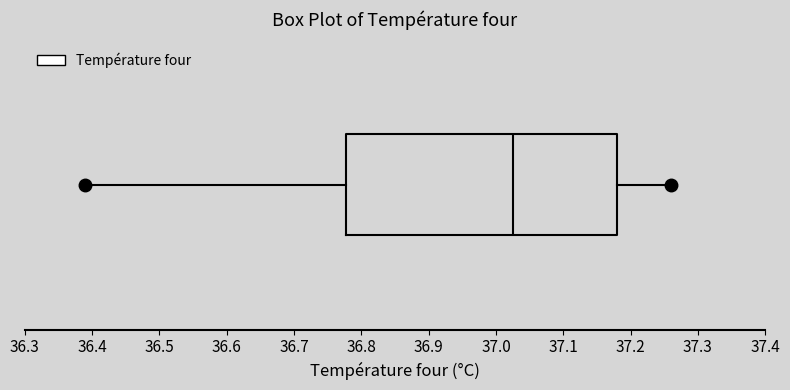

Transcribe this box plot: give where the median line is, the range the box spans, and where the two whiskers end, as read against the x-axis. The values are not printed on the chart, so give them approximately, as read against the axis.

median 37.03, box 36.78 to 37.18, whiskers 36.39 to 37.26